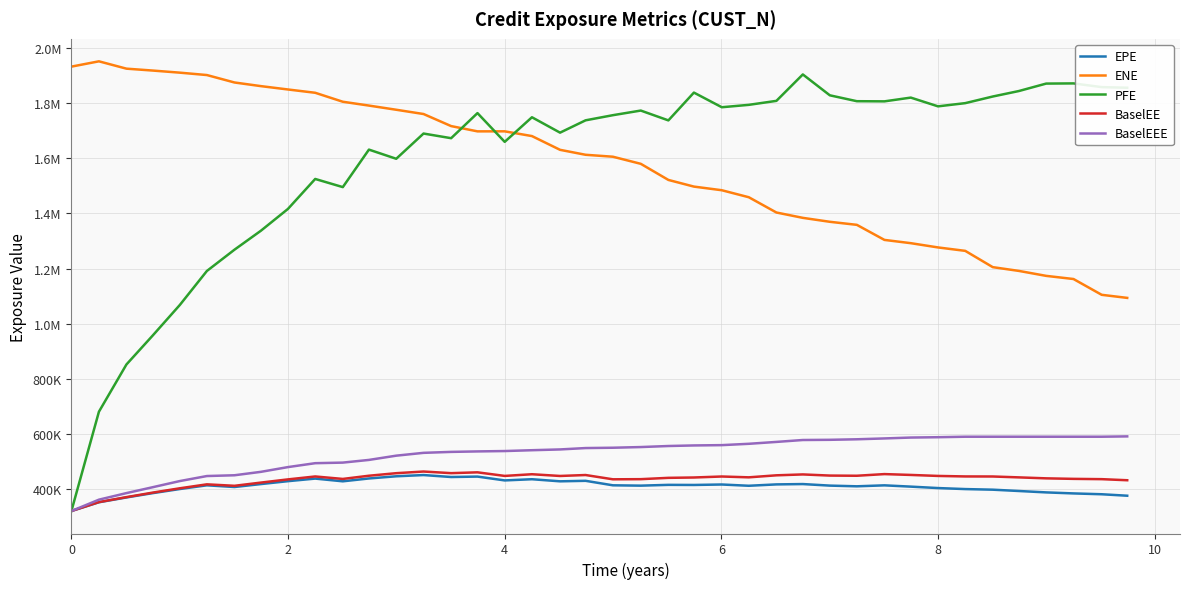

What are all the series names shown in the legend?

EPE, ENE, PFE, BaselEE, BaselEEE